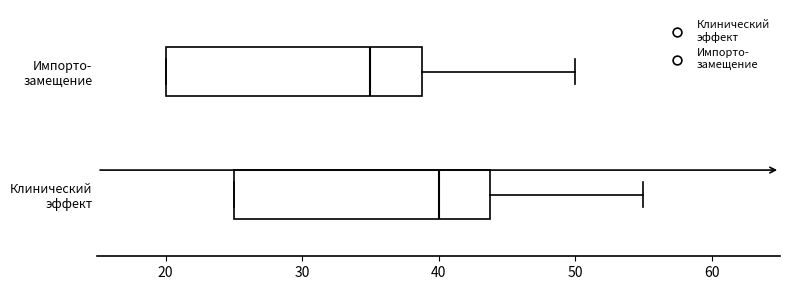

Which box's median line is the furthest to the right?

Клинический эффект